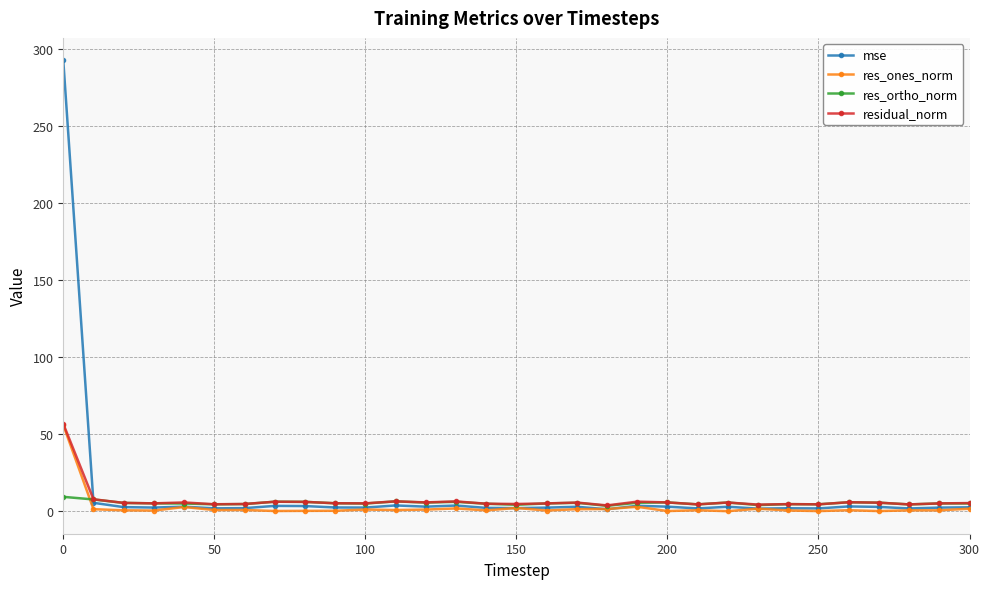

Which series has the largest total across all categories?

mse